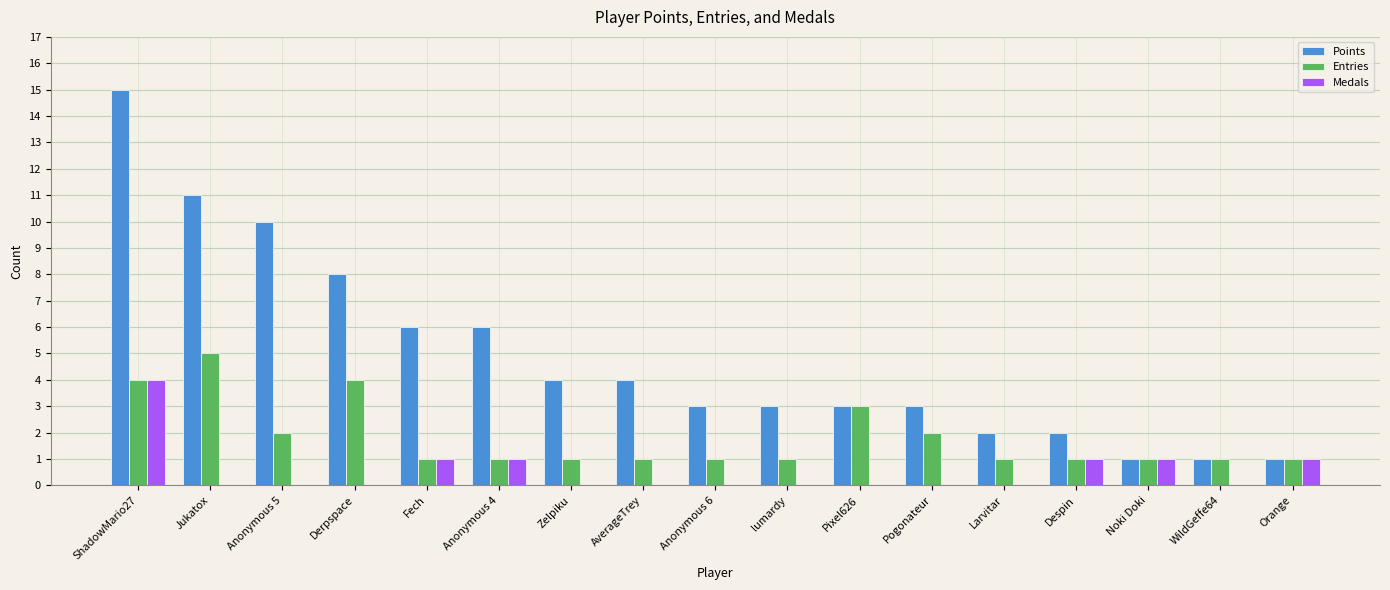

True or false: Medals has a value of 0 at Zelpiku.

True